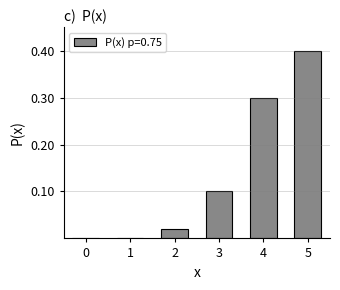

What is the change in value from 2 to 4?

+0.3